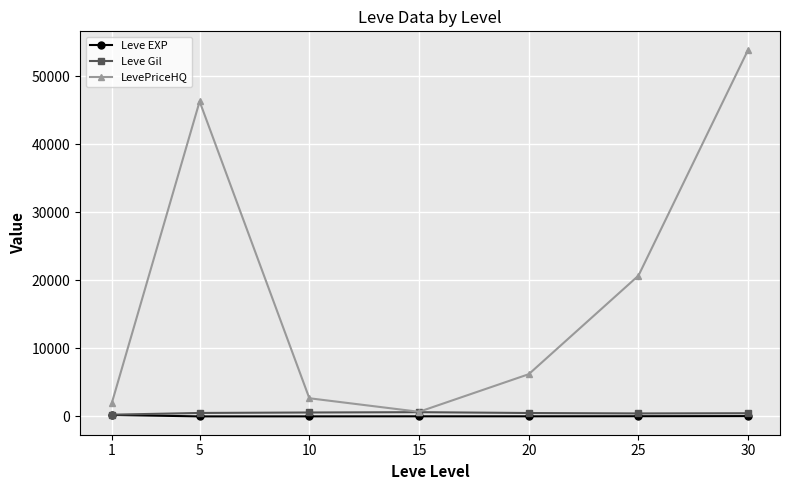

At which category is the sum across all series the highest?

30